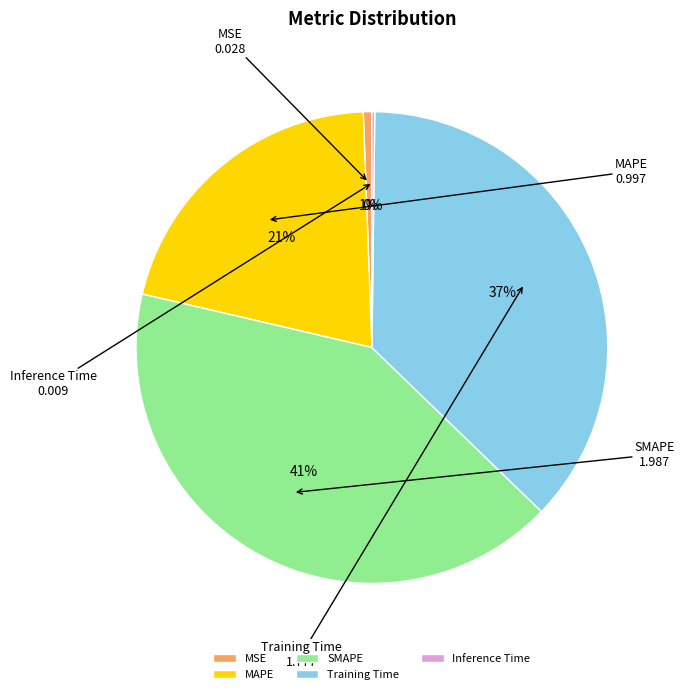

Does MSE account for over 50% of the chart?

No